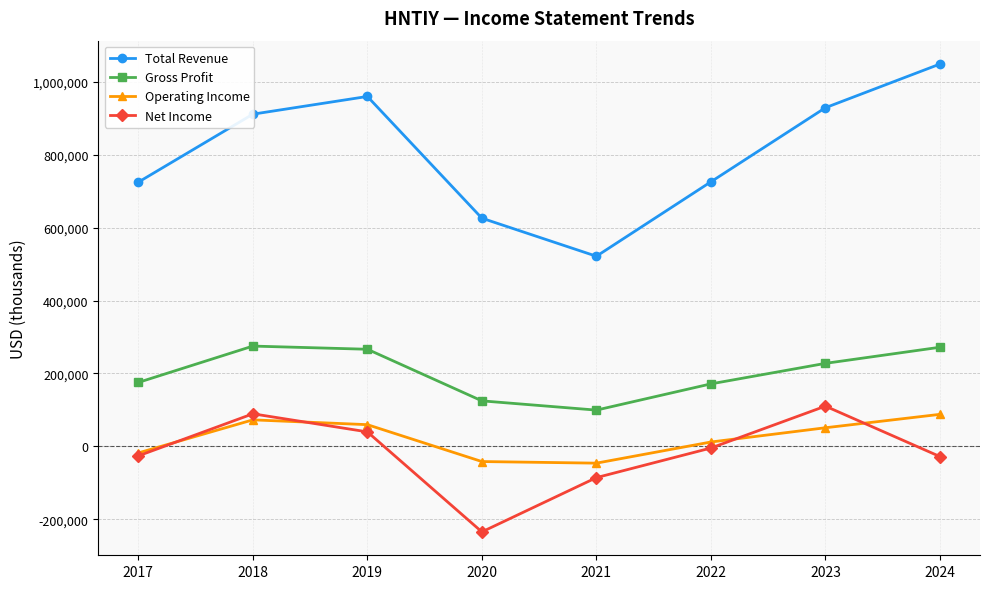

How many interior local peaks does the Net Income series have?

2